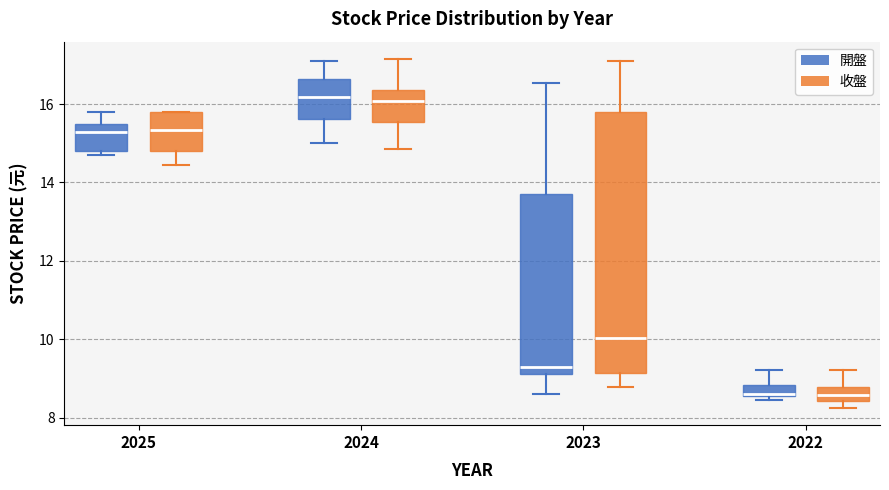

Which box is the tallest, from its lower edge to its upper edge?

2023 (收盤)